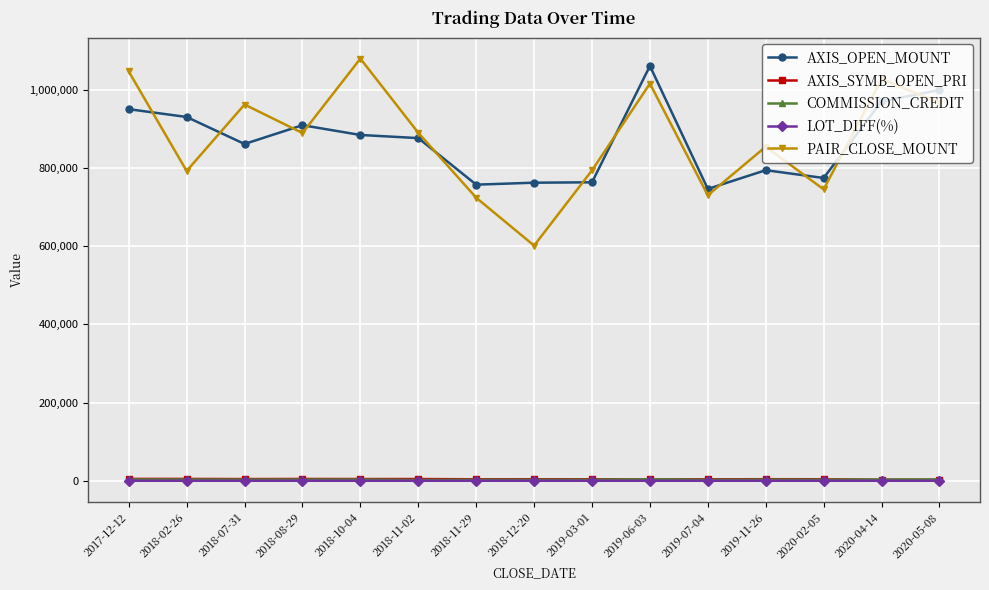

What is the value of the LOT_DIFF(%) point at the 11th from the left?

2.4